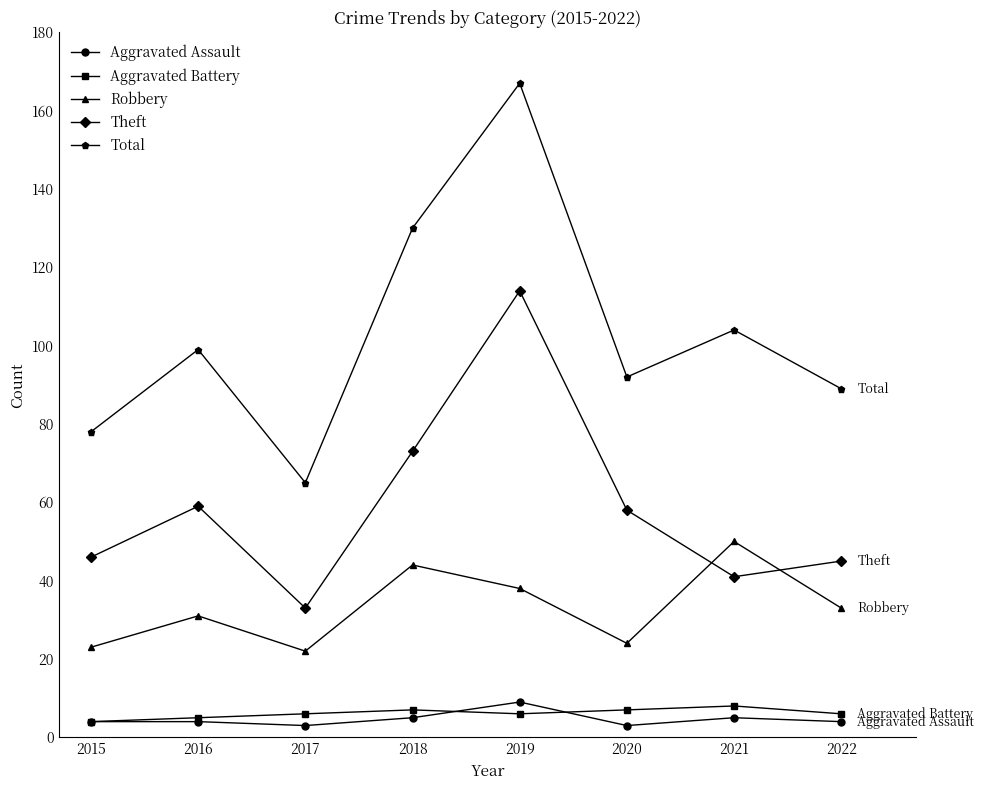

True or false: Robbery and Total intersect in this chart.

False